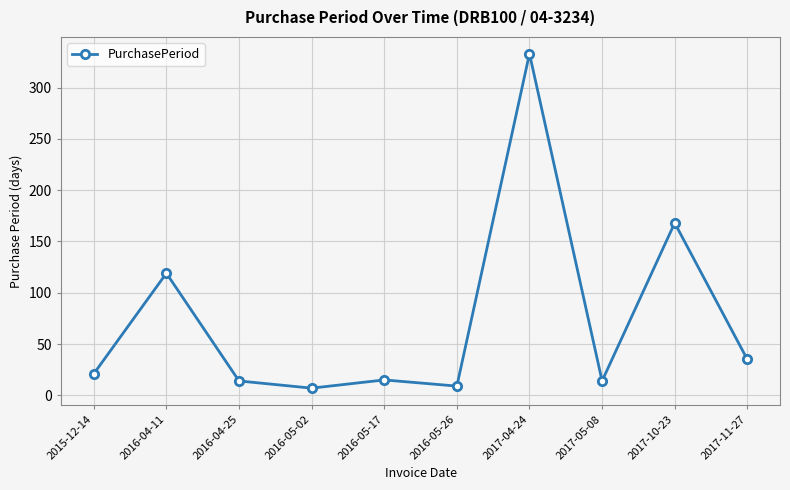

How many data points does each series have?

10